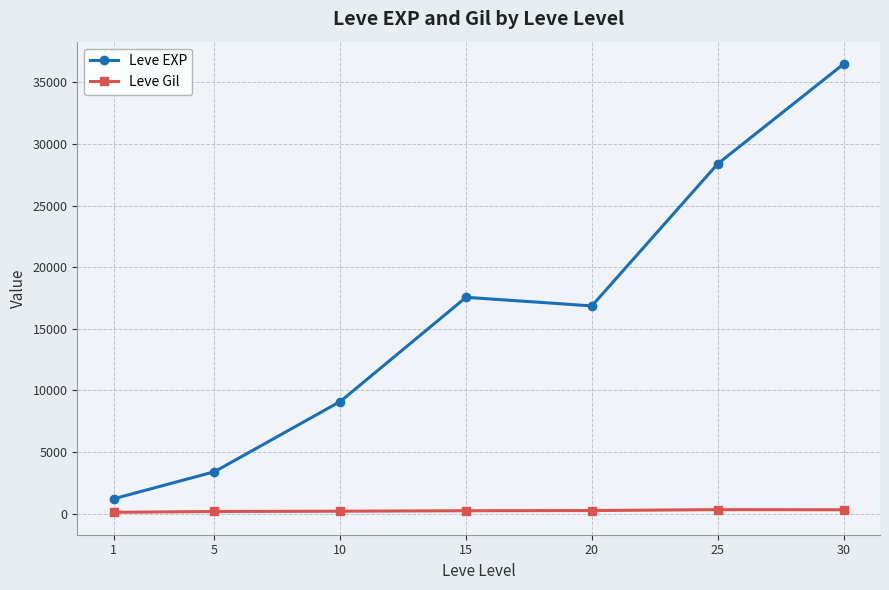

At which category is the sum across all series the highest?

30